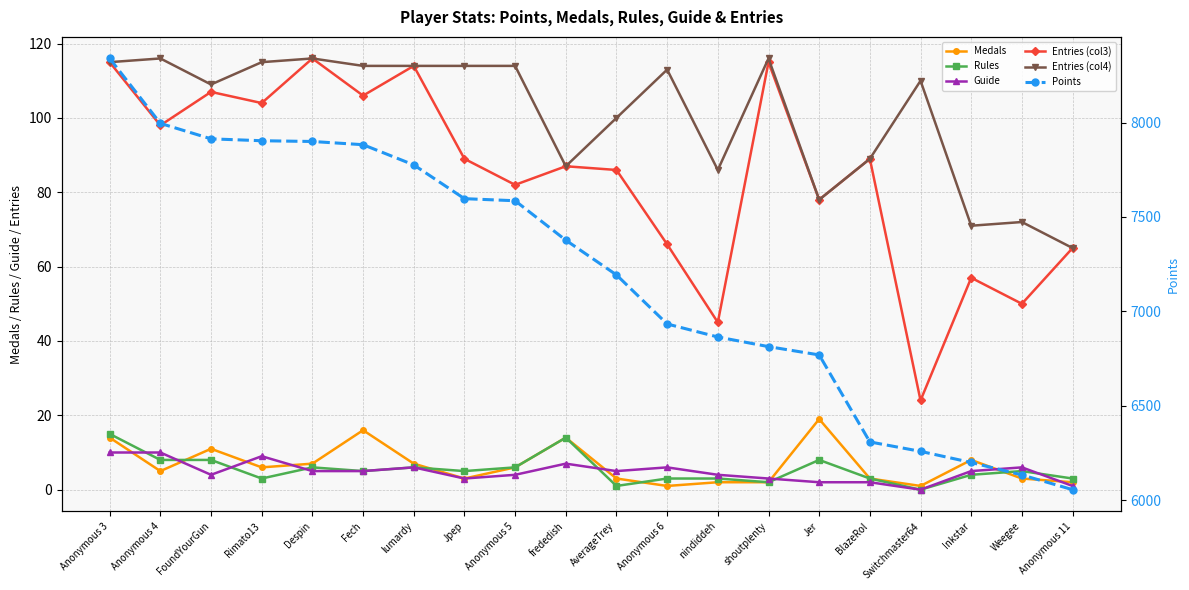

At which label does Guide first exceed 5?

Anonymous 3